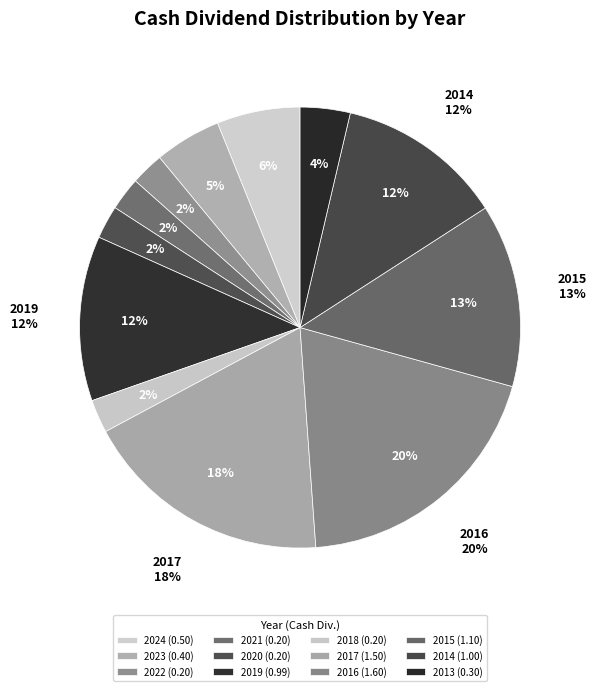

To the nearest percent, what portion does 2022 represent?

2%